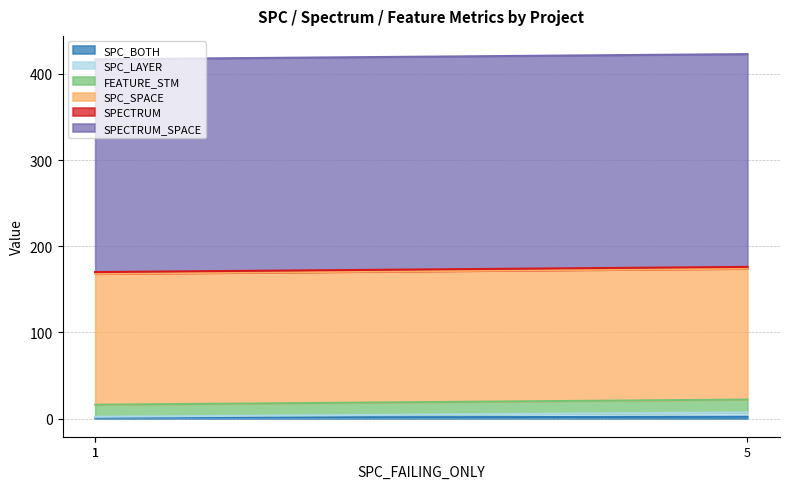

What is the smallest value displayed?

1